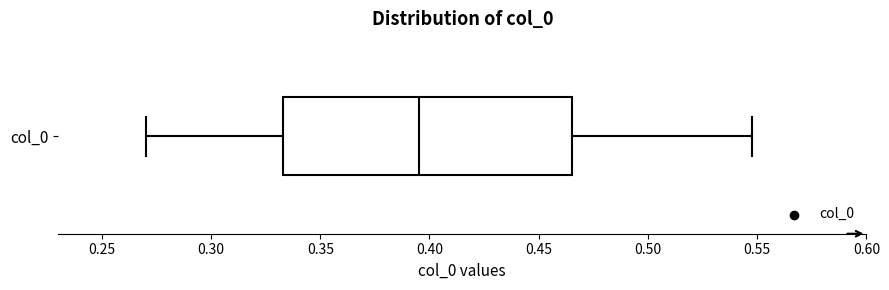

Read this box plot against the x-axis: the position of the median line, the range covered by the box, and the ends of both whiskers. The values are not printed on the chart, so give them approximately, as read against the axis.

median 0.395, box 0.335 to 0.465, whiskers 0.270 to 0.550